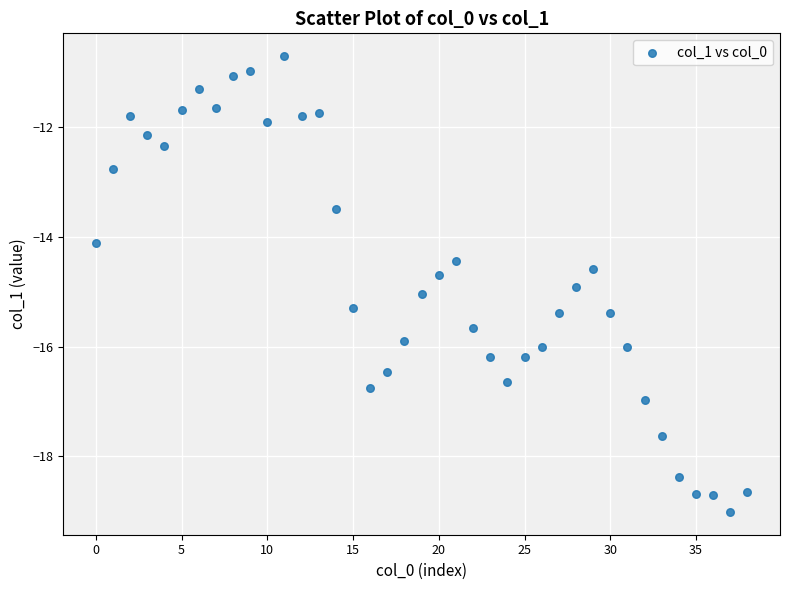

What is the range of Y values (max minus min)?

8.3